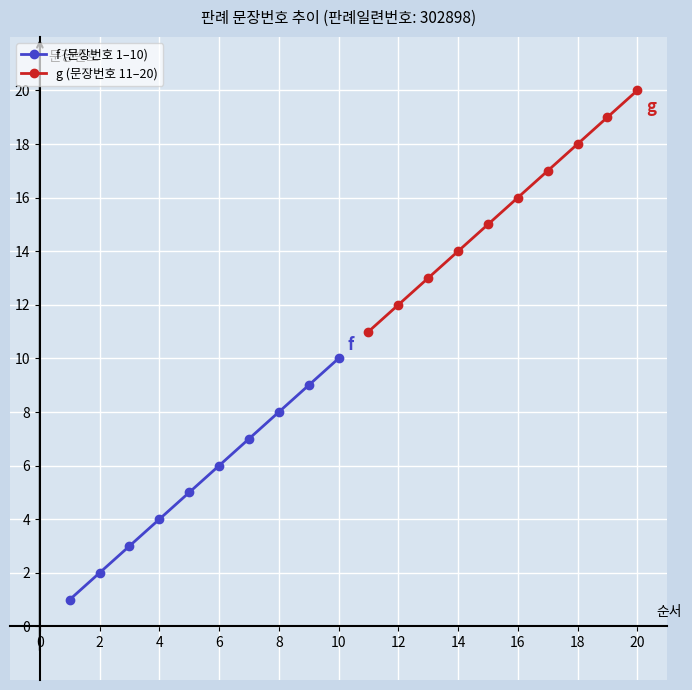

Which series has the largest range (max minus min)?

f (문장번호 1–10)